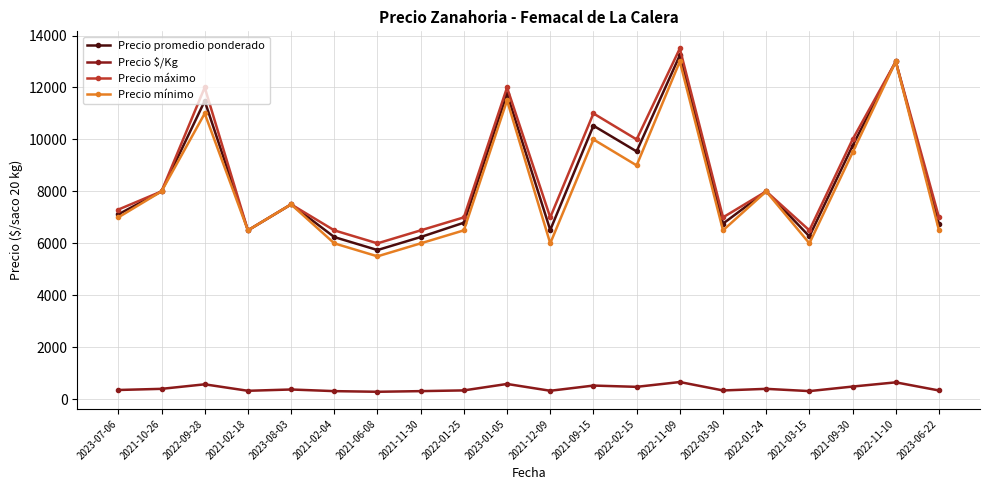

Which category has the lowest value in the Precio máximo series?

2021-06-08